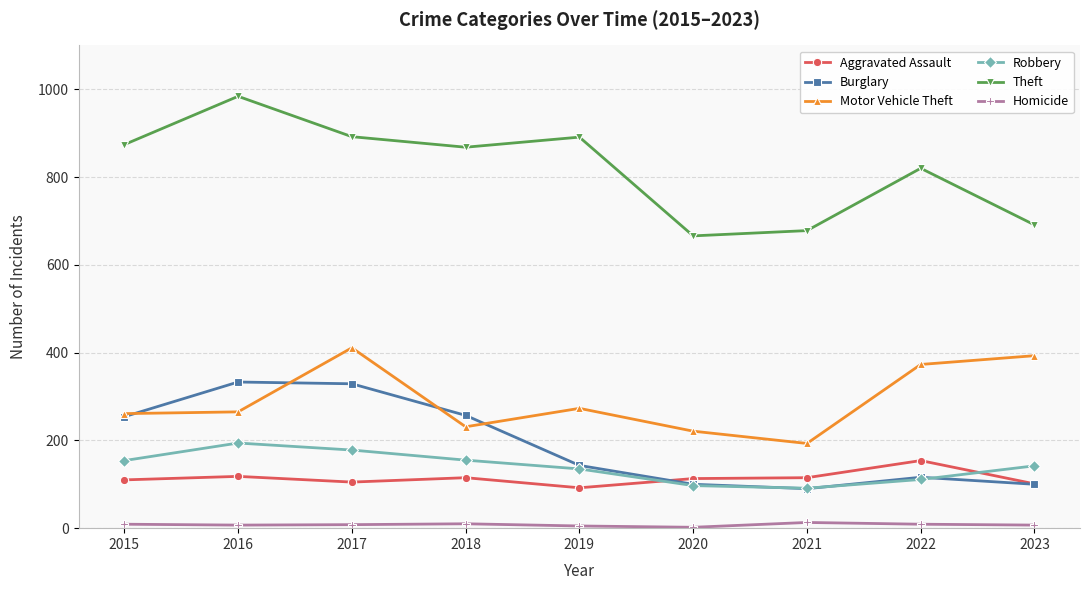

What is the value of the Burglary point at the 3rd from the left?

329